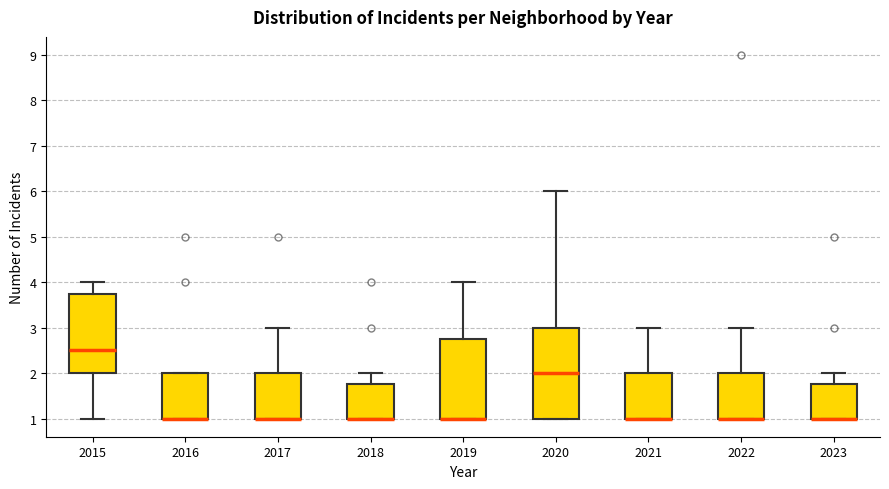

Where is the upper edge of the box at x = 2021 on the y-axis? The values are not printed on the chart, so give them approximately, as read against the axis.

2.0